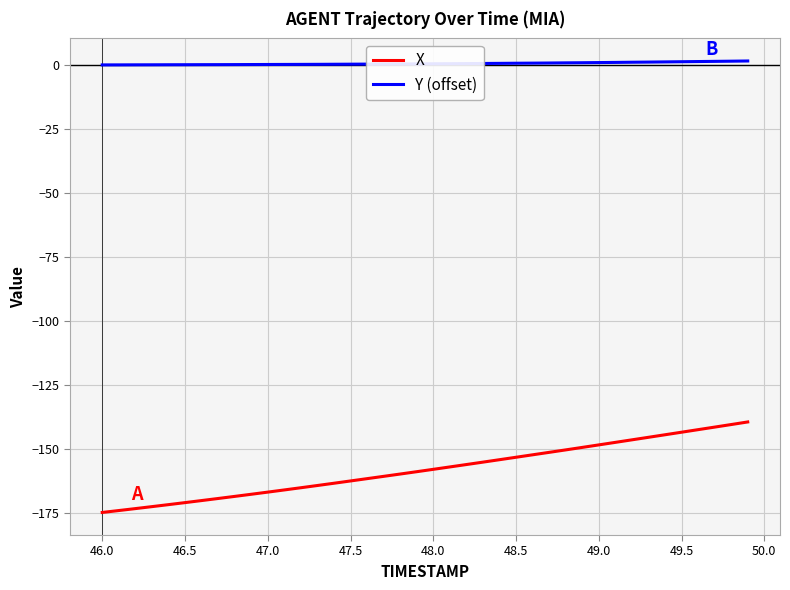

Does the chart have visible grid lines?

Yes